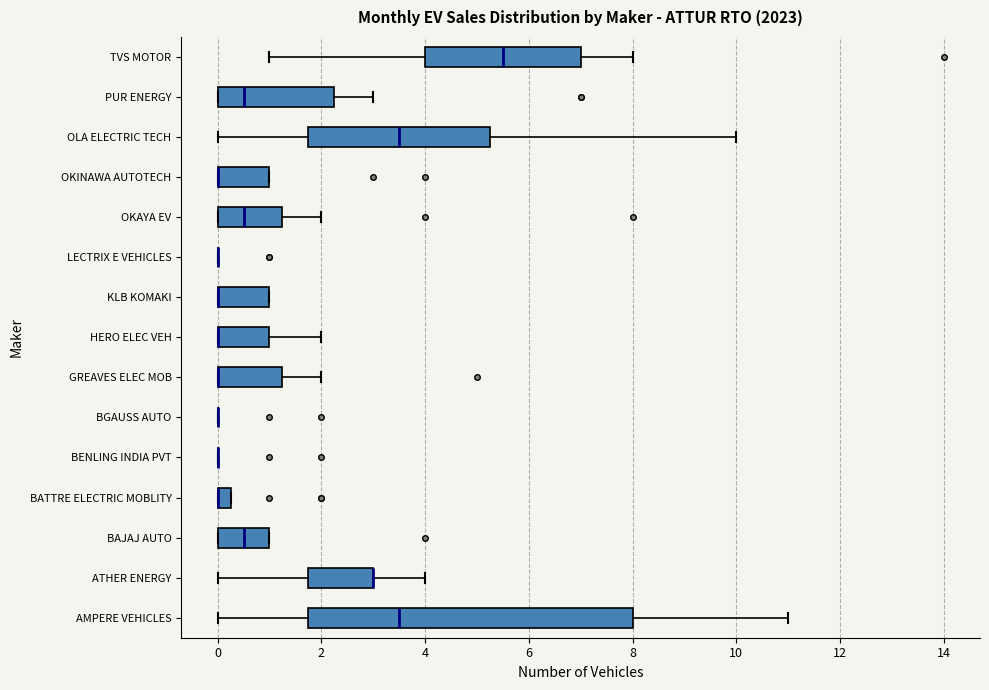

Where does the left whisker of the box for ATHER ENERGY end on the x-axis? The values are not printed on the chart, so give them approximately, as read against the axis.

0.0